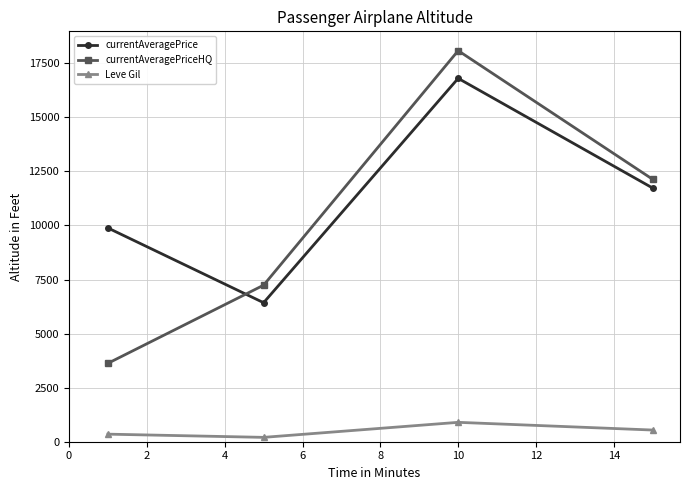

What is the highest value of the currentAveragePriceHQ series?

18083.0